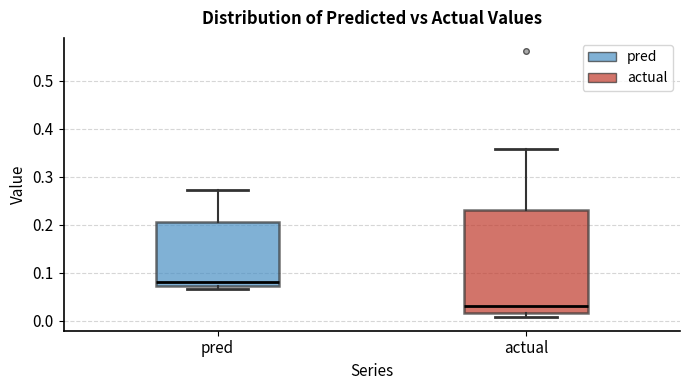

Reading left to right, read every box against the y-axis: the position of its median line, the range the box covers, and the ends of its whiskers. The values are not printed on the chart, so give them approximately, as read against the axis.

pred: median 0.08, box 0.07 to 0.21, whiskers 0.07 (just below the box's lower edge) to 0.27
actual: median 0.03, box 0.02 to 0.23, whiskers 0.01 to 0.36